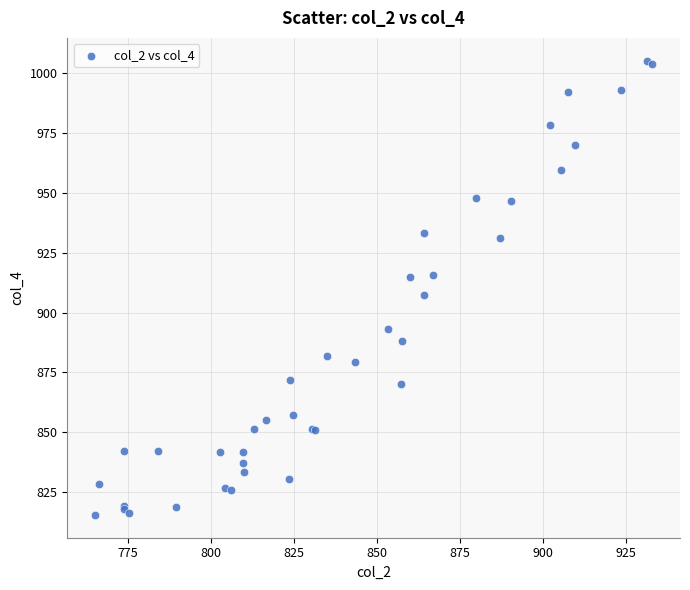

What Y value in the scatter plot is closest to 910?

907.3